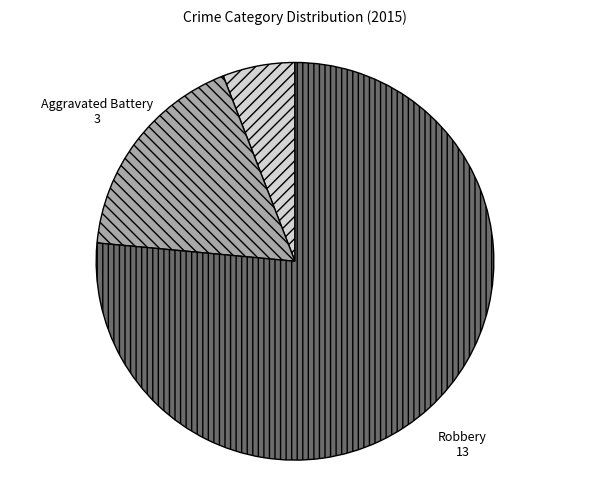

Is the sum of Robbery and Aggravated Assault greater than half?

Yes